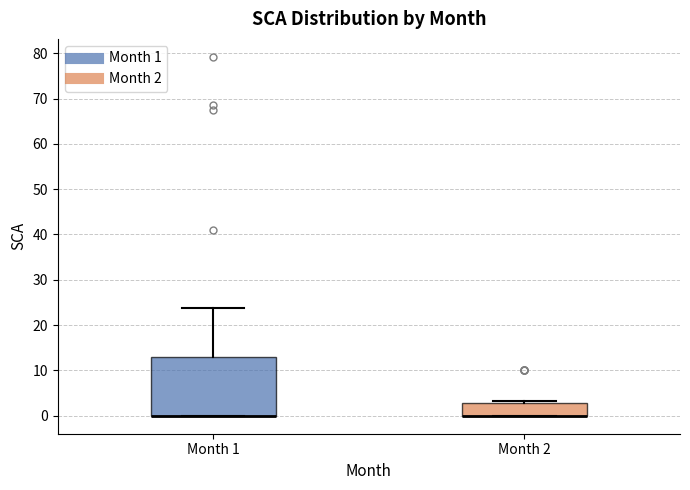

Which box is the tallest, from its lower edge to its upper edge?

Month 1